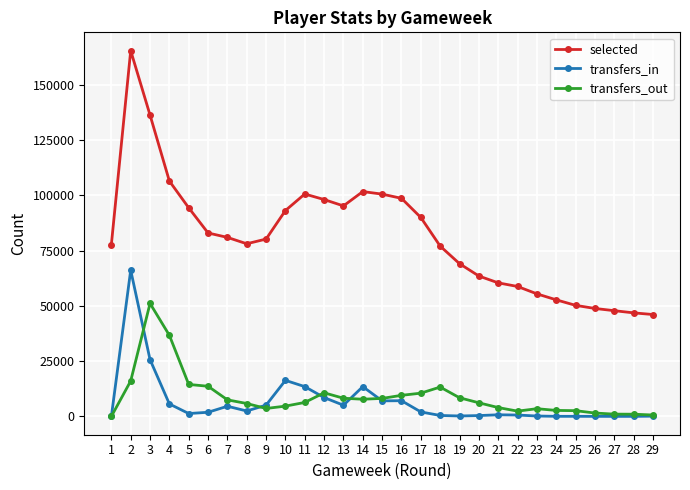

Is it true that transfers_out equals 10532 at 17?

True